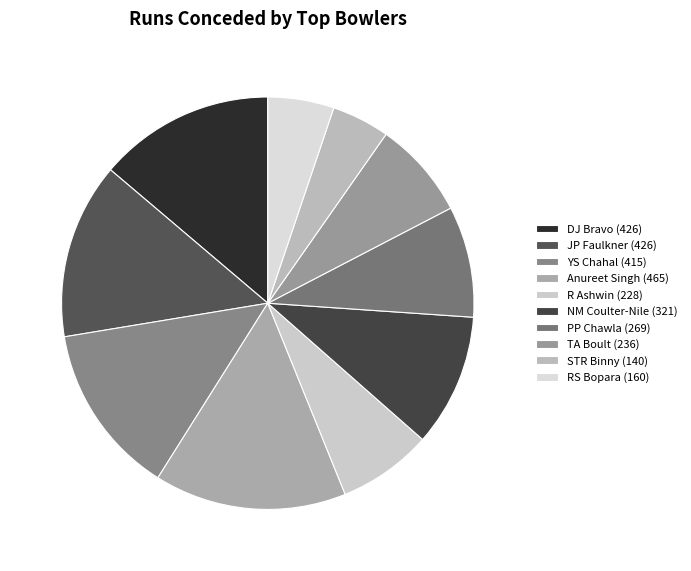

To the nearest percent, what is the combined percentage of YS Chahal and STR Binny?

18%